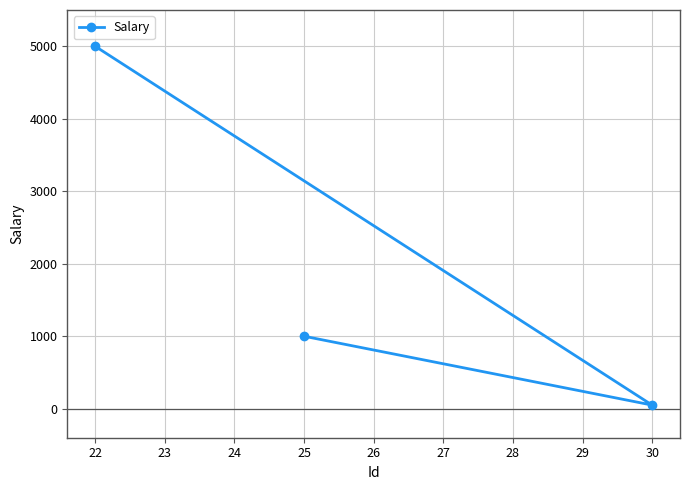

How many data points are less than 1000?

1